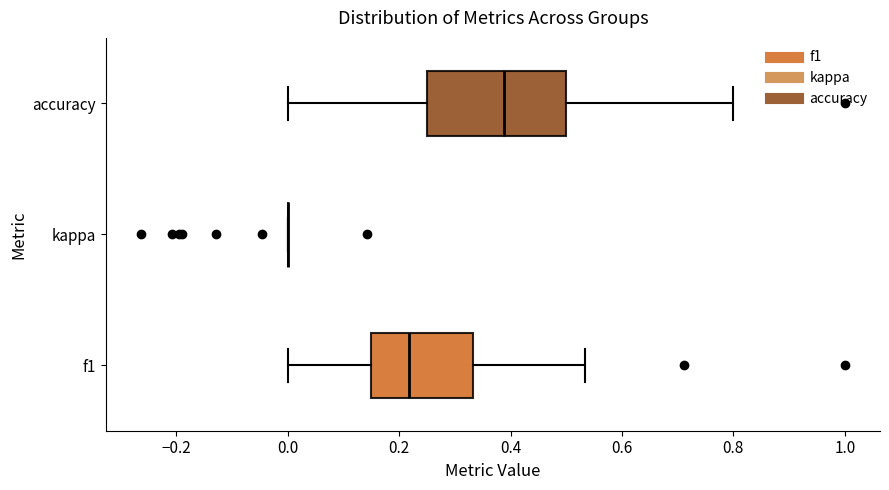

Which box is the widest, from its left edge to its right edge?

accuracy